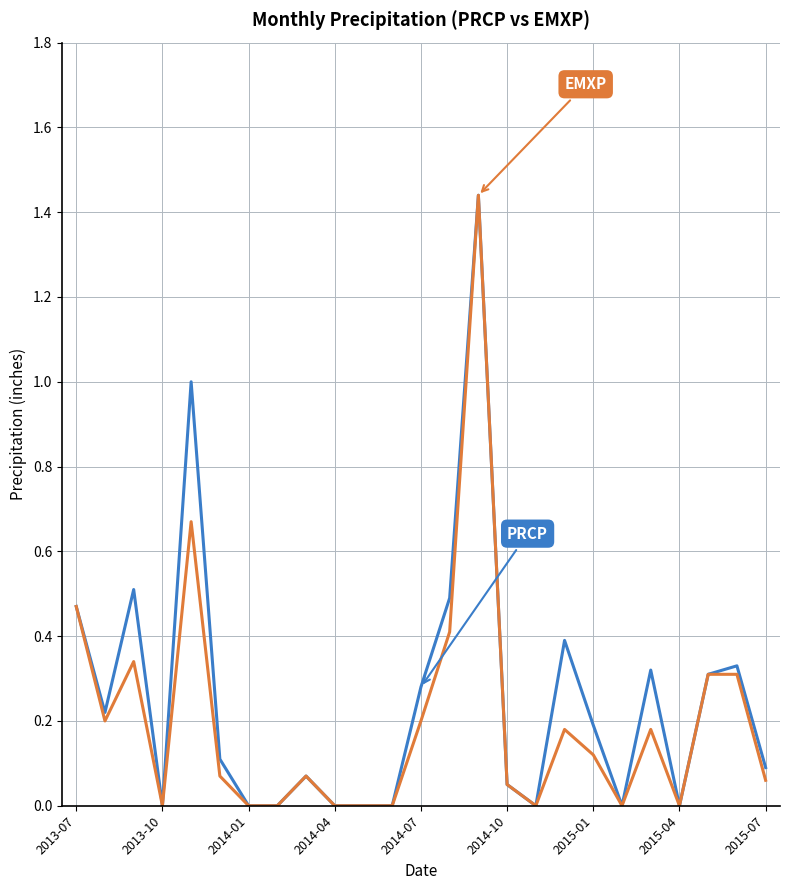

Is this an area chart (filled region under the line)?

No